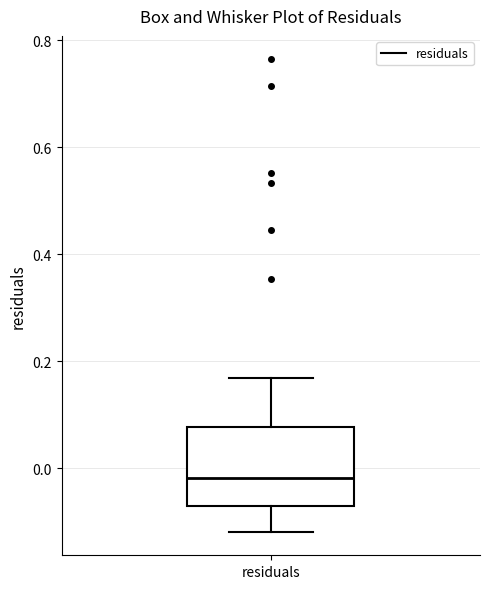

Read this box plot against the y-axis: the position of the median line, the range covered by the box, and the ends of both whiskers. The values are not printed on the chart, so give them approximately, as read against the axis.

median -0.02, box -0.08 to 0.08, whiskers -0.12 to 0.16